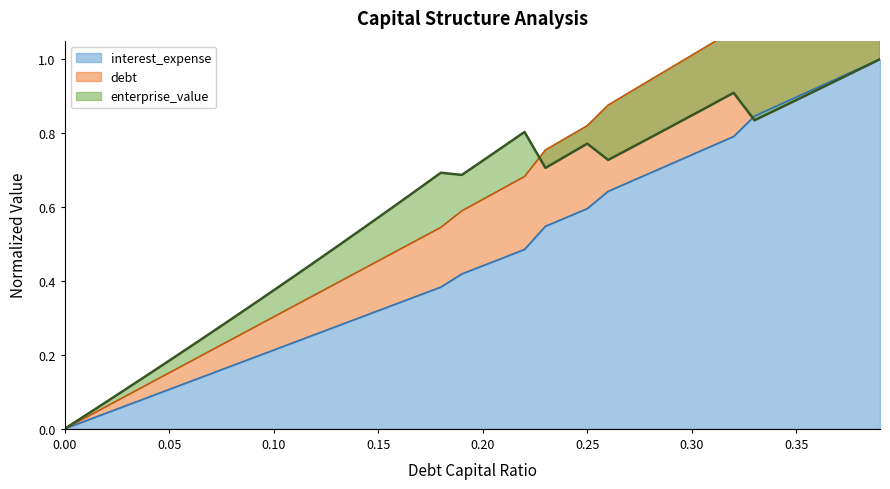

What is the difference between the debt values at 0.29 and 0.35?

0.2